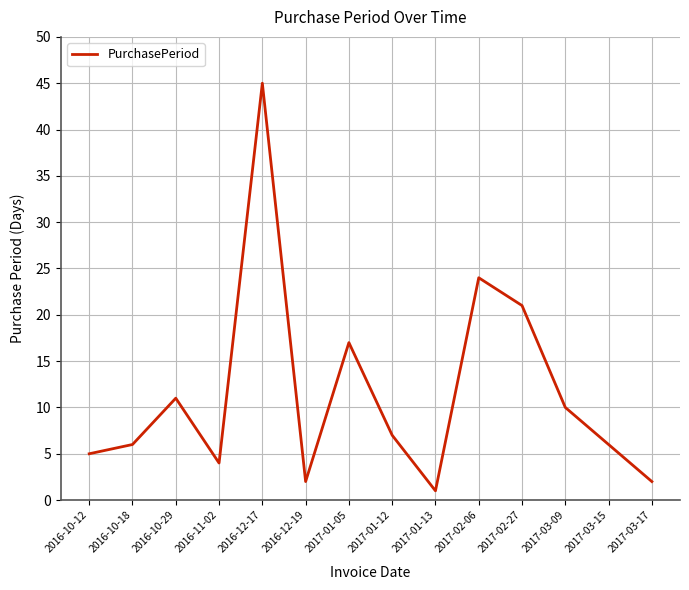

Is this an area chart (filled region under the line)?

No